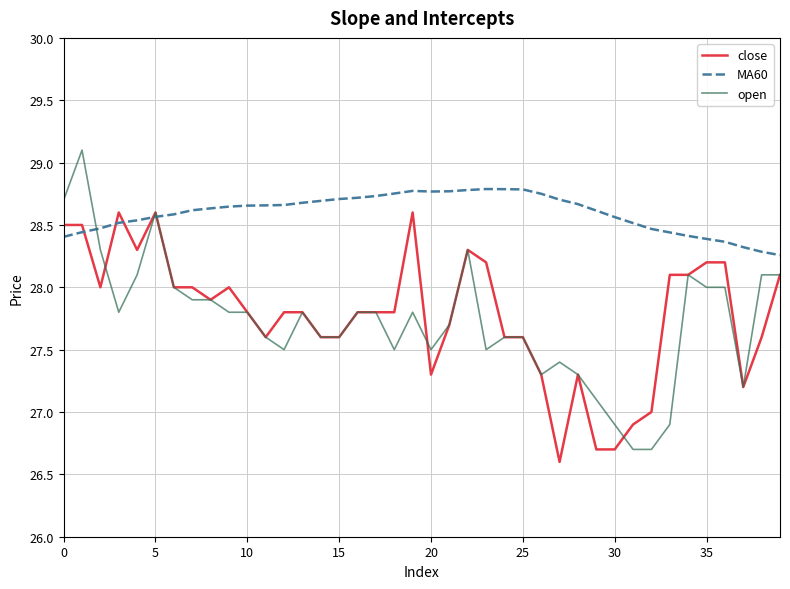

List the series in order of their peak value, highest first.

open, MA60, close